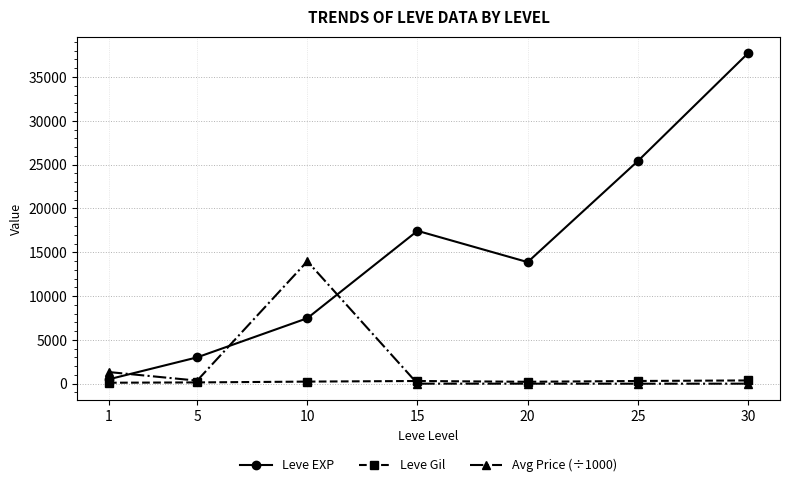

List the series in order of their peak value, highest first.

Leve EXP, Avg Price (÷1000), Leve Gil